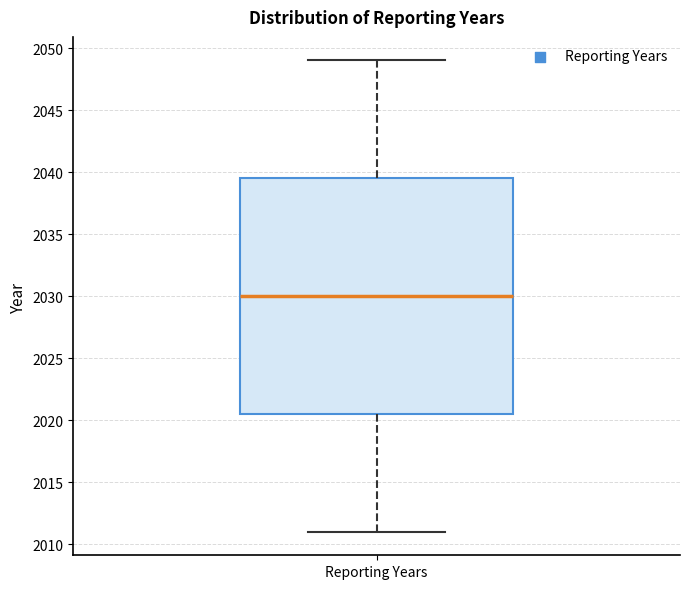

Transcribe this box plot: give where the median line is, the range the box spans, and where the two whiskers end, as read against the y-axis. The values are not printed on the chart, so give them approximately, as read against the axis.

median 2030.0, box 2020.5 to 2039.5, whiskers 2011.0 to 2049.0